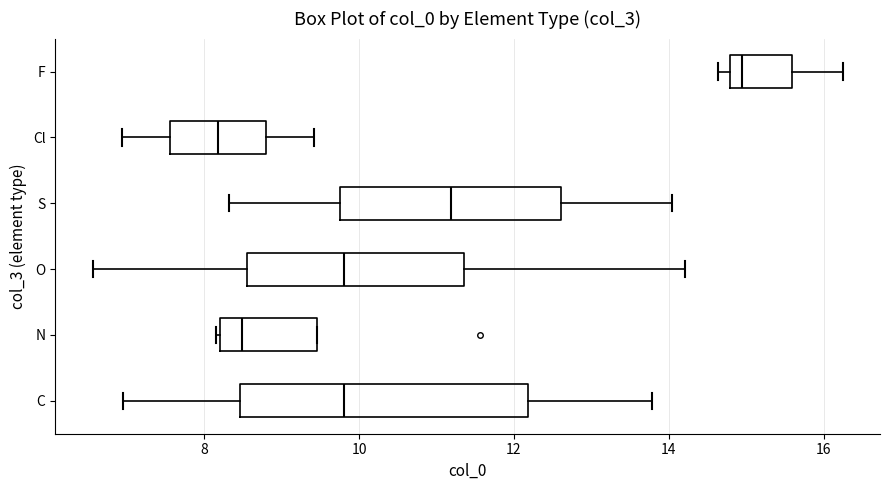

Where does the median line of the box for O sit on the x-axis? The values are not printed on the chart, so give them approximately, as read against the axis.

9.8